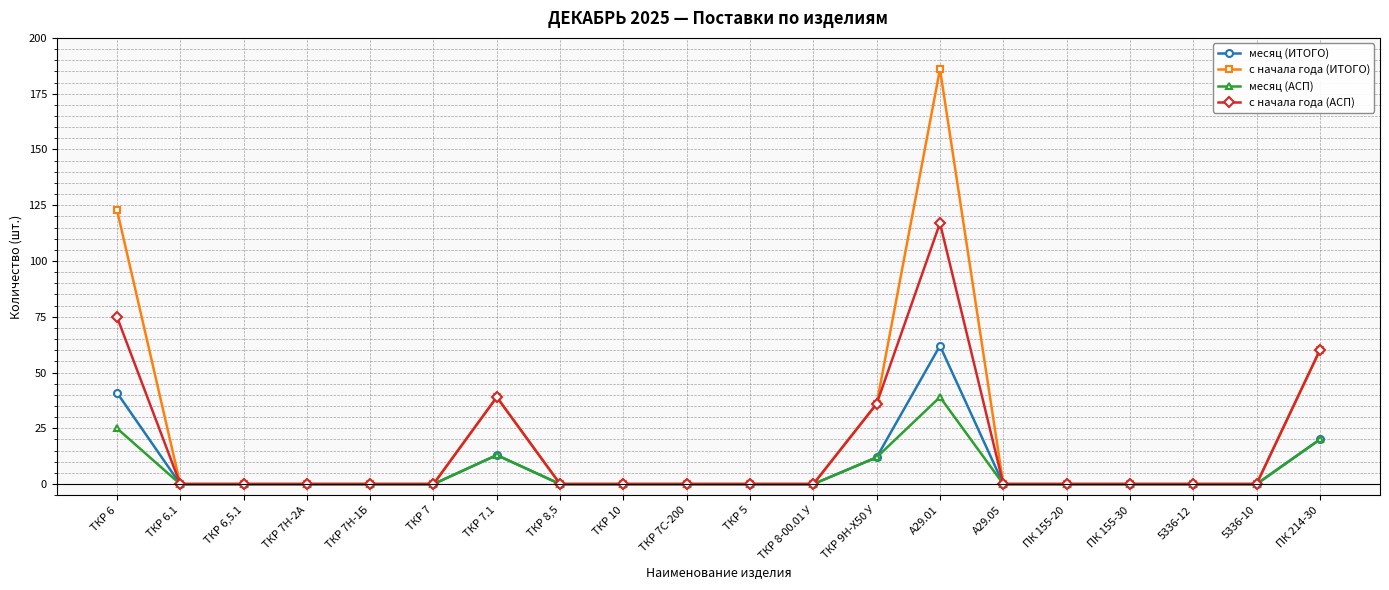

Reading left to right, extract all data points from this chart.

месяц (ИТОГО): ТКР 6=41	ТКР 6.1=0	ТКР 6,5.1=0	ТКР 7Н-2А=0	ТКР 7Н-1Б=0	ТКР 7=0	ТКР 7.1=13	ТКР 8,5=0	ТКР 10=0	ТКР 7С-200=0	ТКР 5=0	ТКР 8-00.01 У=0	ТКР 9Н-Х50 У=12	А29.01=62	А29.05=0	ПК 155-20=0	ПК 155-30=0	5336-12=0	5336-10=0	ПК 214-30=20
с начала года (ИТОГО): ТКР 6=123	ТКР 6.1=0	ТКР 6,5.1=0	ТКР 7Н-2А=0	ТКР 7Н-1Б=0	ТКР 7=0	ТКР 7.1=39	ТКР 8,5=0	ТКР 10=0	ТКР 7С-200=0	ТКР 5=0	ТКР 8-00.01 У=0	ТКР 9Н-Х50 У=36	А29.01=186	А29.05=0	ПК 155-20=0	ПК 155-30=0	5336-12=0	5336-10=0	ПК 214-30=60
месяц (АСП): ТКР 6=25	ТКР 6.1=0	ТКР 6,5.1=0	ТКР 7Н-2А=0	ТКР 7Н-1Б=0	ТКР 7=0	ТКР 7.1=13	ТКР 8,5=0	ТКР 10=0	ТКР 7С-200=0	ТКР 5=0	ТКР 8-00.01 У=0	ТКР 9Н-Х50 У=12	А29.01=39	А29.05=0	ПК 155-20=0	ПК 155-30=0	5336-12=0	5336-10=0	ПК 214-30=20
с начала года (АСП): ТКР 6=75	ТКР 6.1=0	ТКР 6,5.1=0	ТКР 7Н-2А=0	ТКР 7Н-1Б=0	ТКР 7=0	ТКР 7.1=39	ТКР 8,5=0	ТКР 10=0	ТКР 7С-200=0	ТКР 5=0	ТКР 8-00.01 У=0	ТКР 9Н-Х50 У=36	А29.01=117	А29.05=0	ПК 155-20=0	ПК 155-30=0	5336-12=0	5336-10=0	ПК 214-30=60